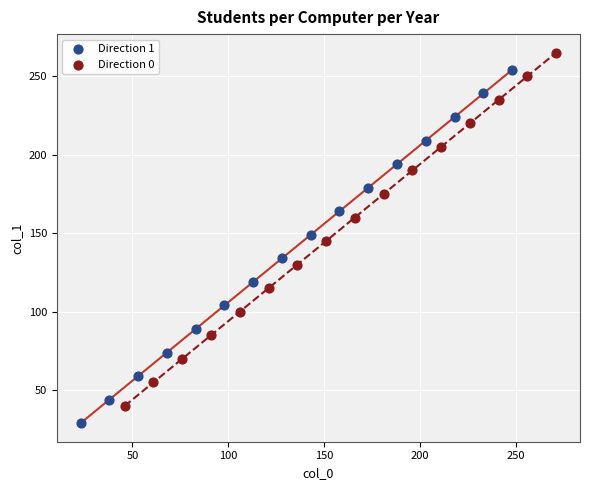

What are all the series names shown in the legend?

Direction 1, Direction 0